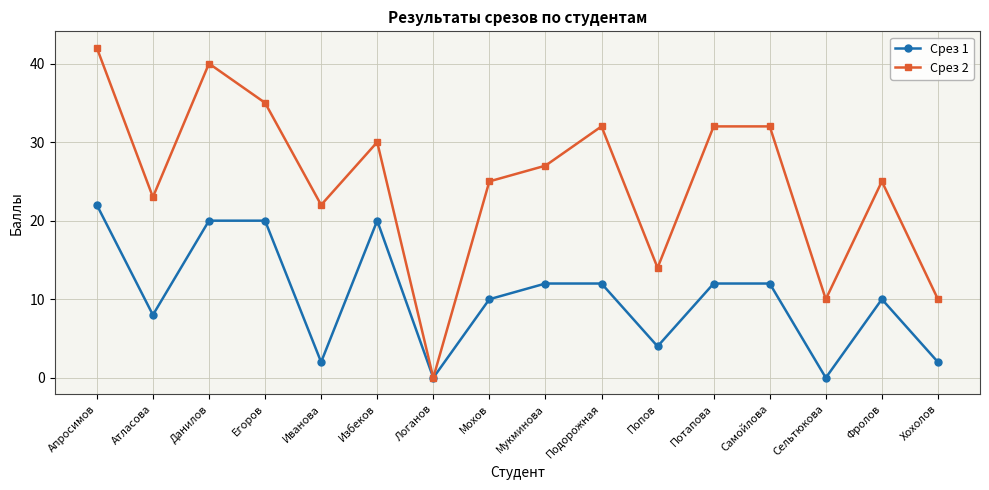

Is this an area chart (filled region under the line)?

No